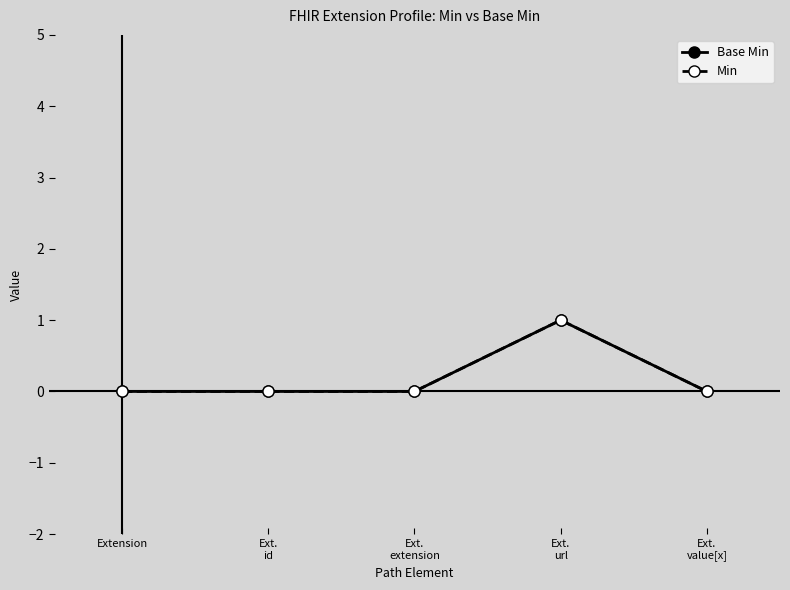

Is this an area chart (filled region under the line)?

No